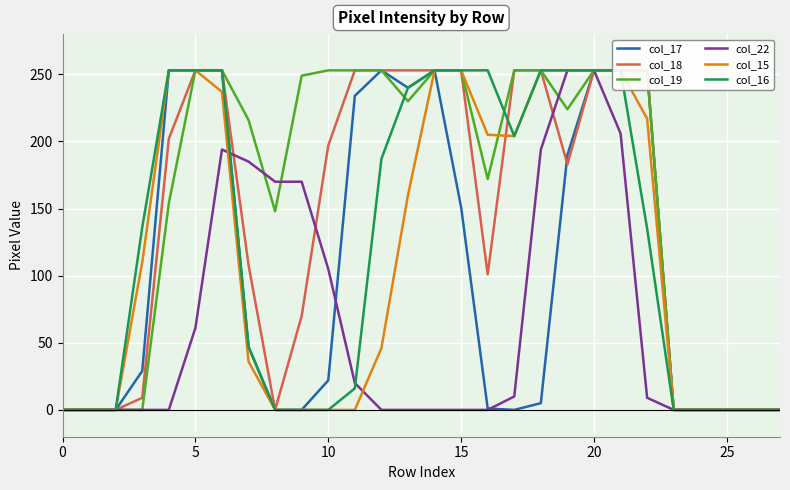

At which label does col_22 reach its peak?

19